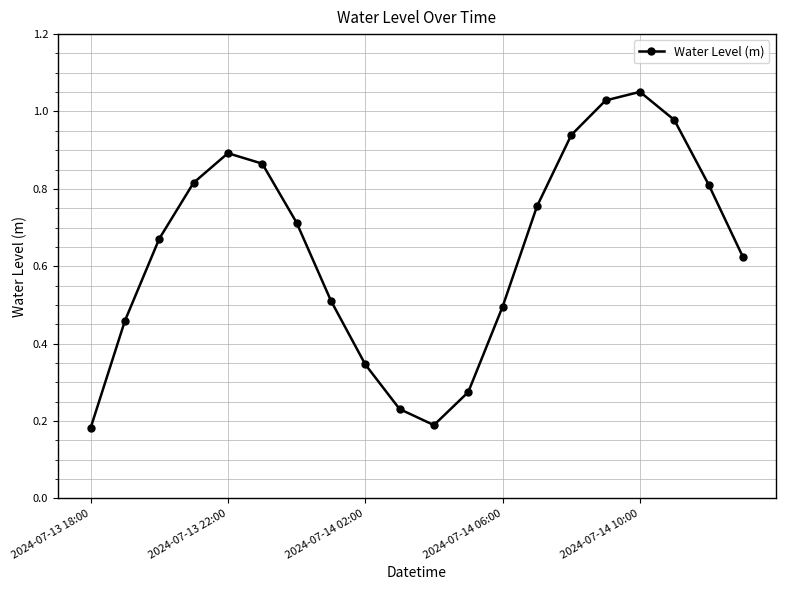

What is the sum of all values?

12.8